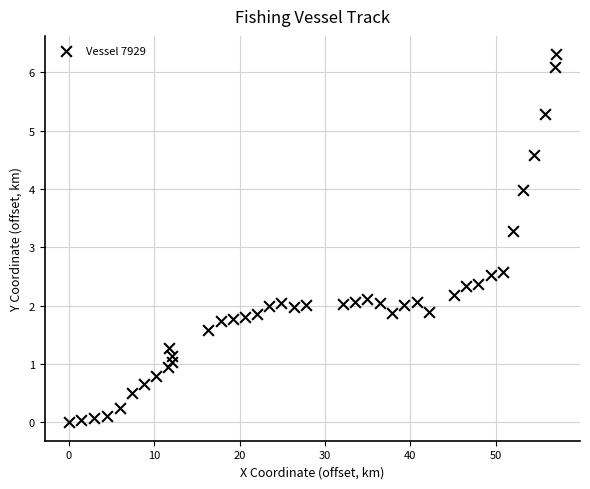

What is the range of Y values (max minus min)?

6.3